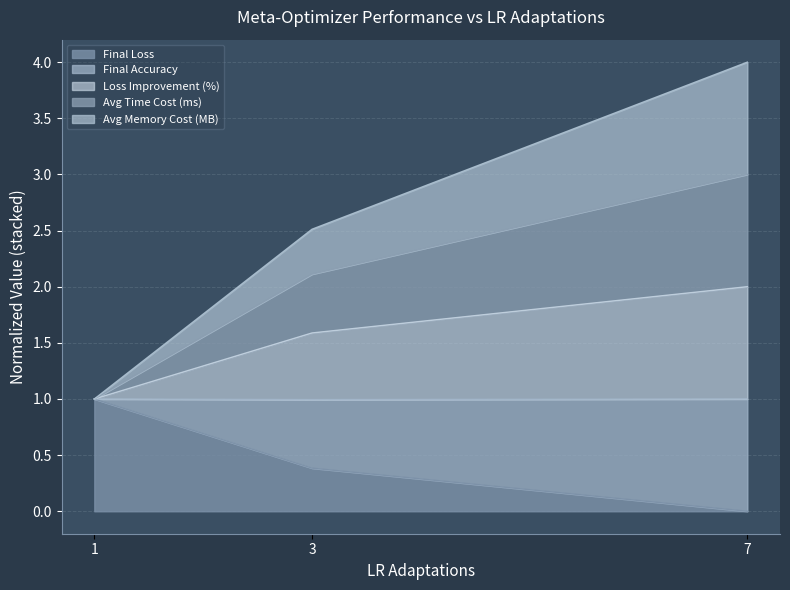

What is the total value across all series at 7?

4.0